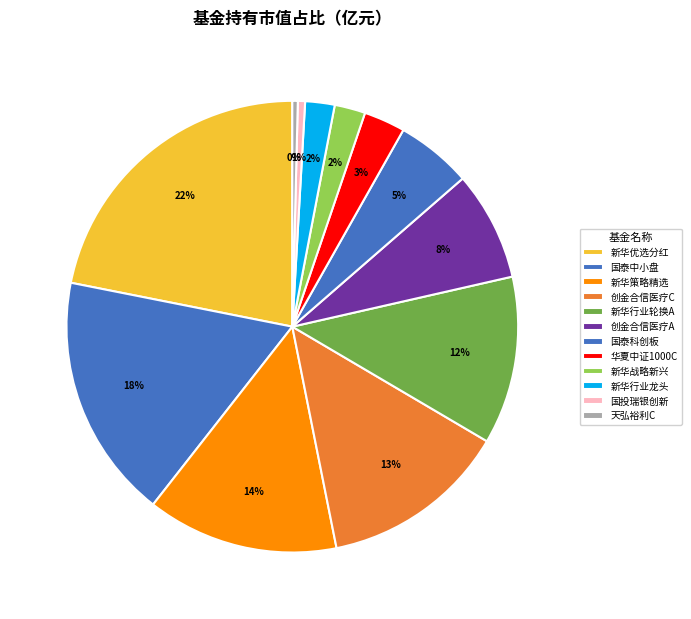

How many slices are in this pie chart?

12